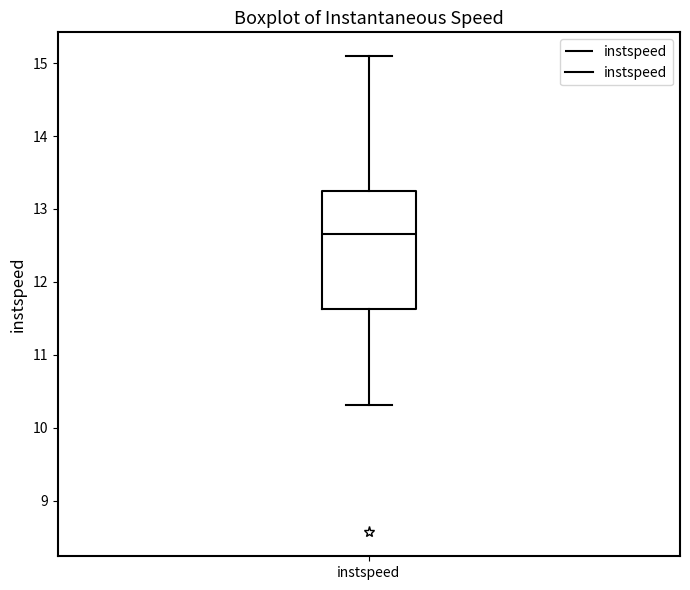

Where does the upper whisker of the box for instspeed end on the y-axis? The values are not printed on the chart, so give them approximately, as read against the axis.

15.1